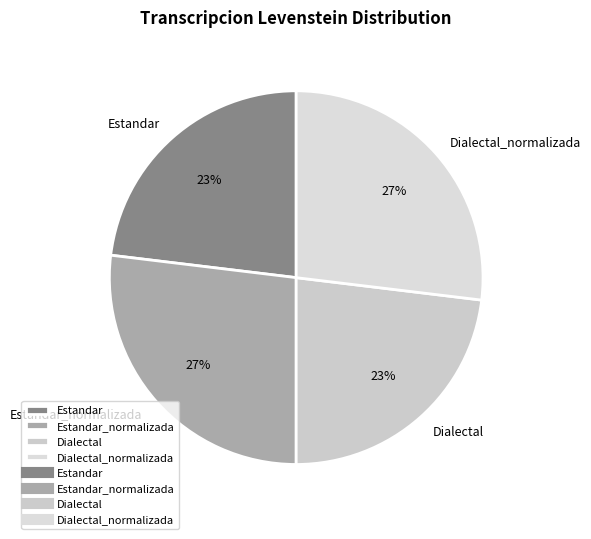

What is the ratio of the value at Dialectal to the value at Estandar_normalizada?

0.9